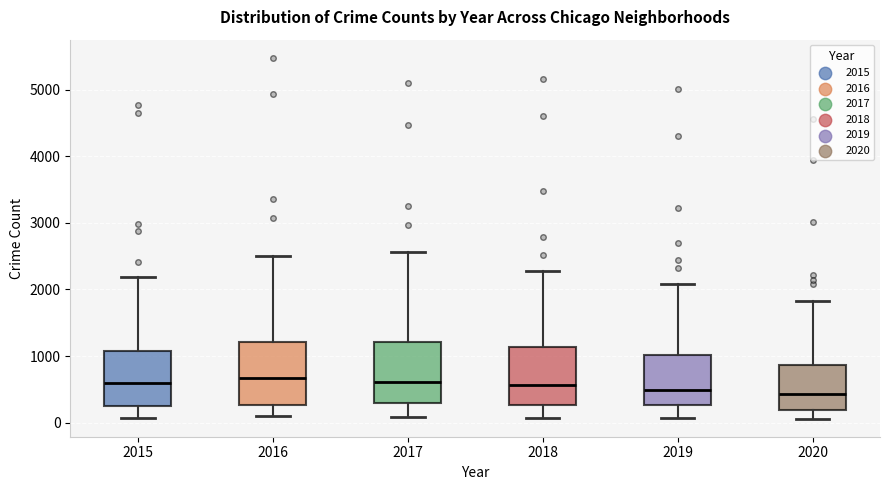

Where does the lower whisker of the box at x = 2017 end on the y-axis? The values are not printed on the chart, so give them approximately, as read against the axis.

100